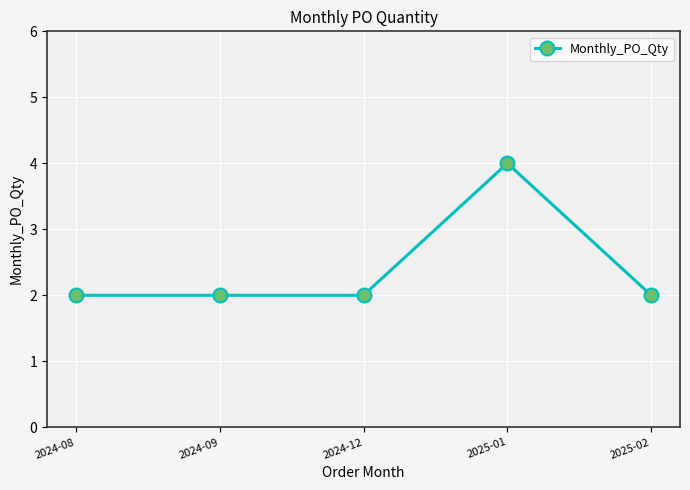

What is the label of the 5th point from the left?

2025-02